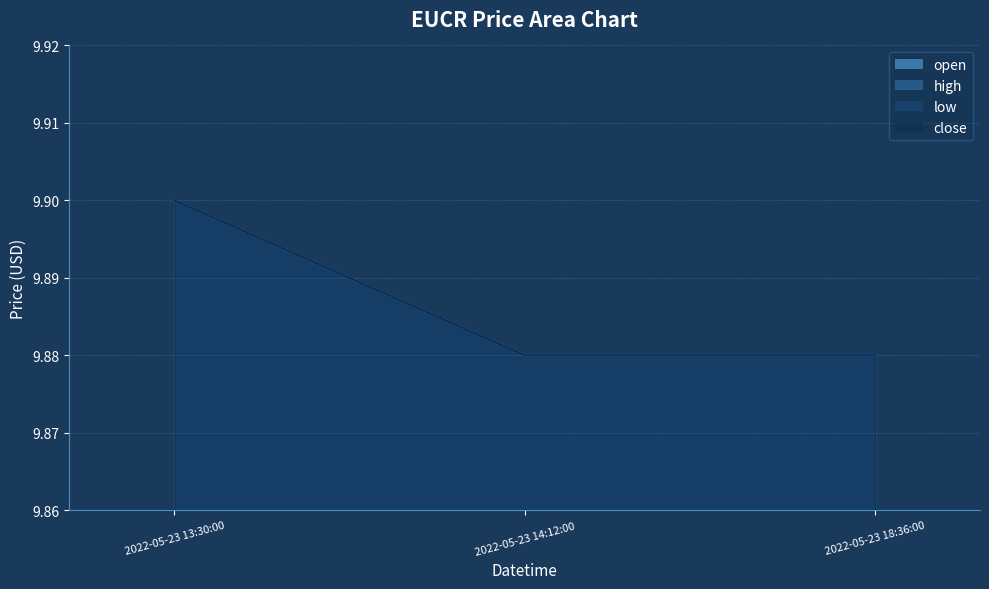

At which label is high closest to 9?

2022-05-23 14:12:00